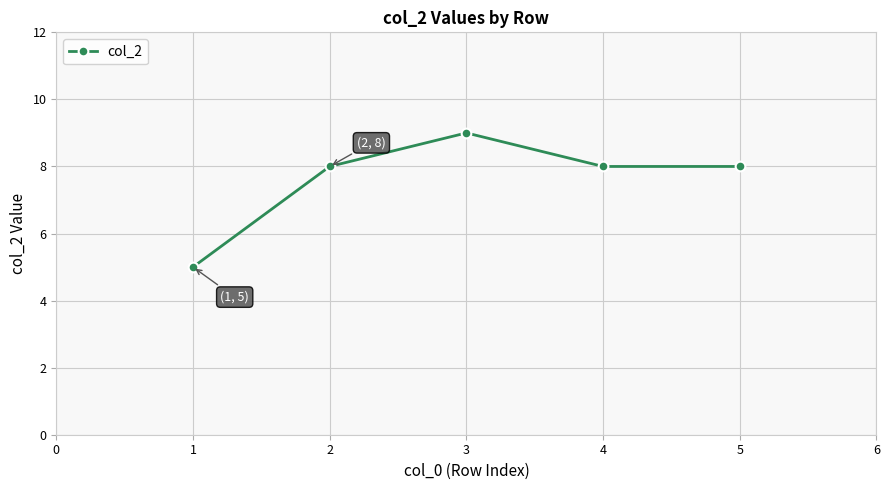

What is the difference between the maximum and second lowest values?

1